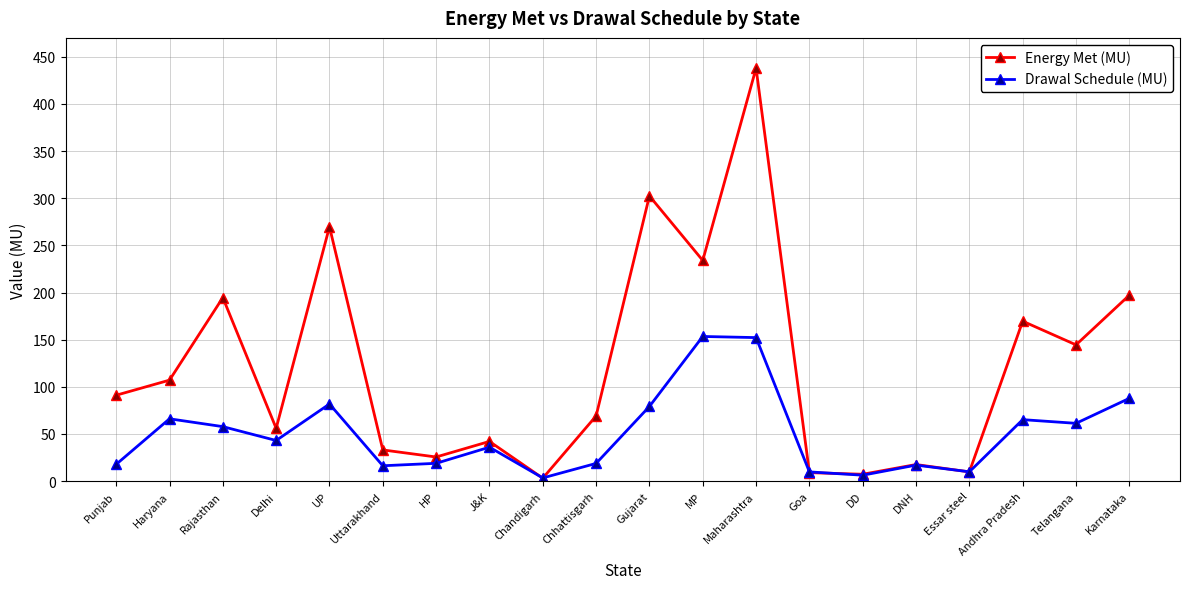

What is the maximum value shown in the chart?

437.9